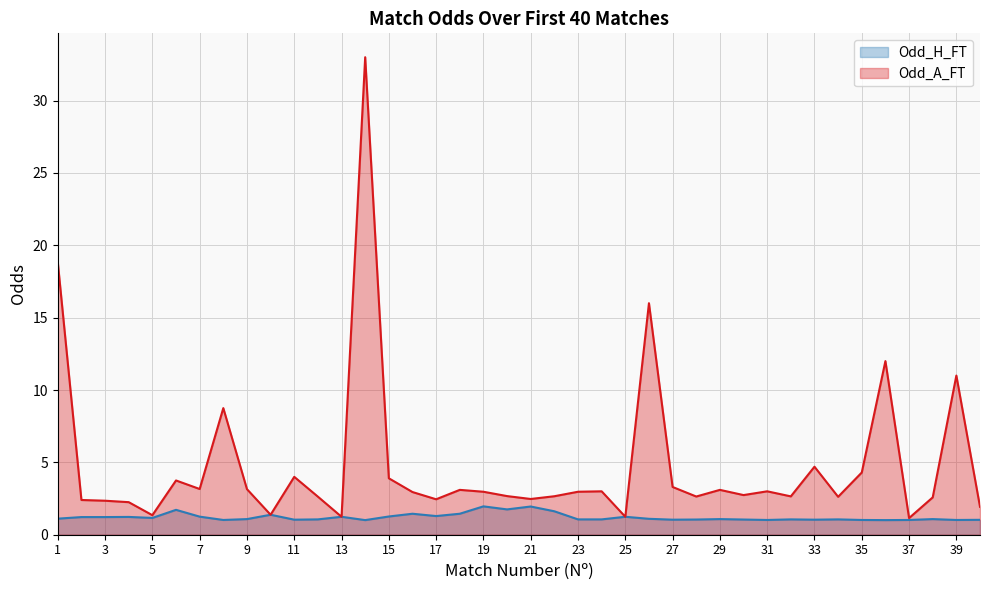

At which category is the sum across all series the highest?

14